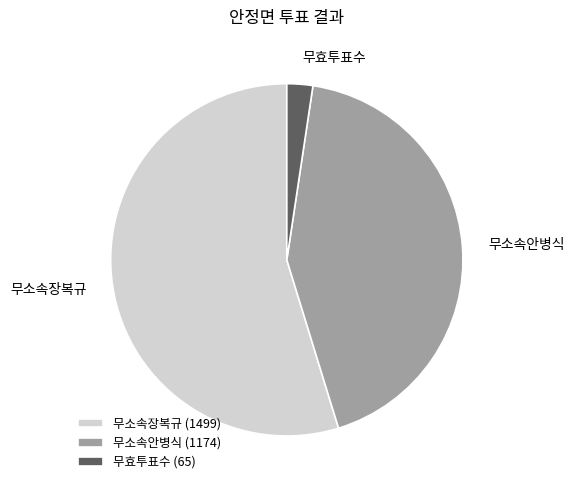

How many segments does this pie chart have?

3